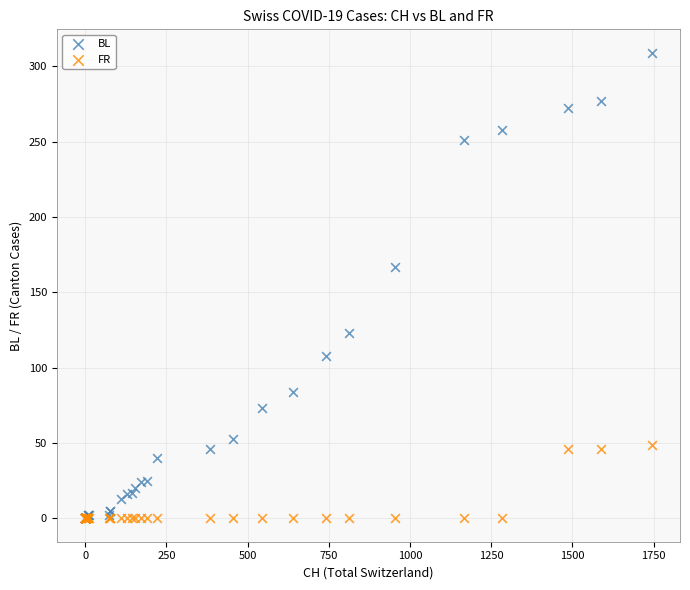

In the BL series, what Y value is closest to 154?

167